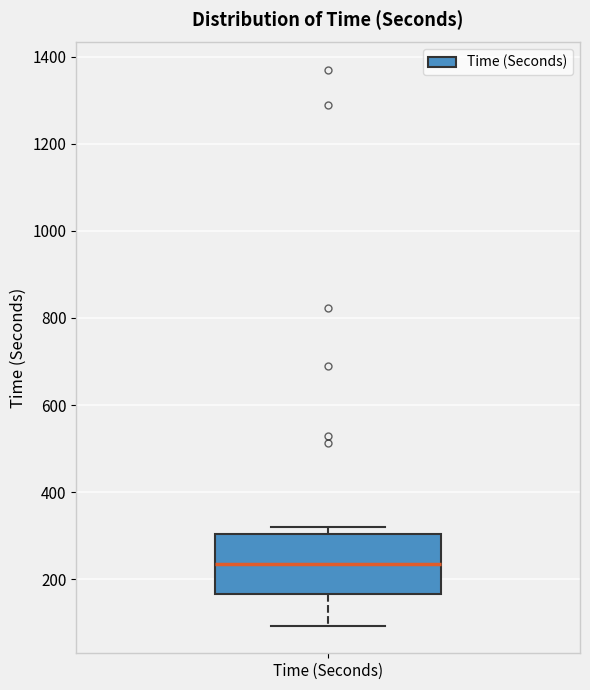

Where does the lower whisker of the box for Time (Seconds) end on the y-axis? The values are not printed on the chart, so give them approximately, as read against the axis.

100